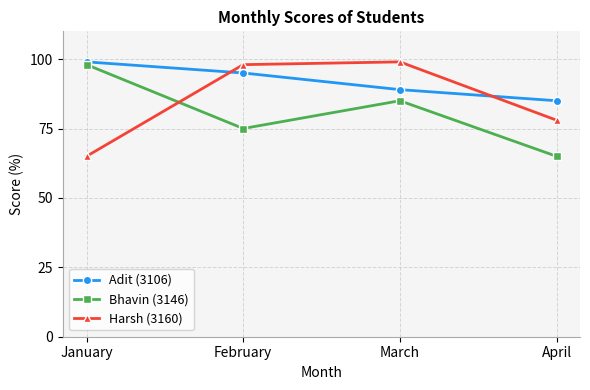

How many times do Harsh (3160) and Adit (3106) cross each other?

2